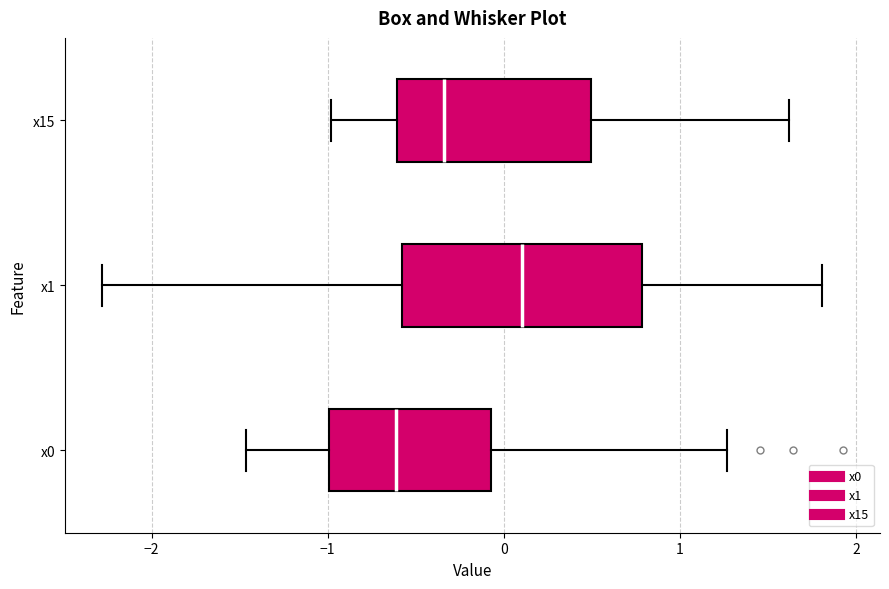

Where is the right edge of the box for x1 on the x-axis? The values are not printed on the chart, so give them approximately, as read against the axis.

0.8